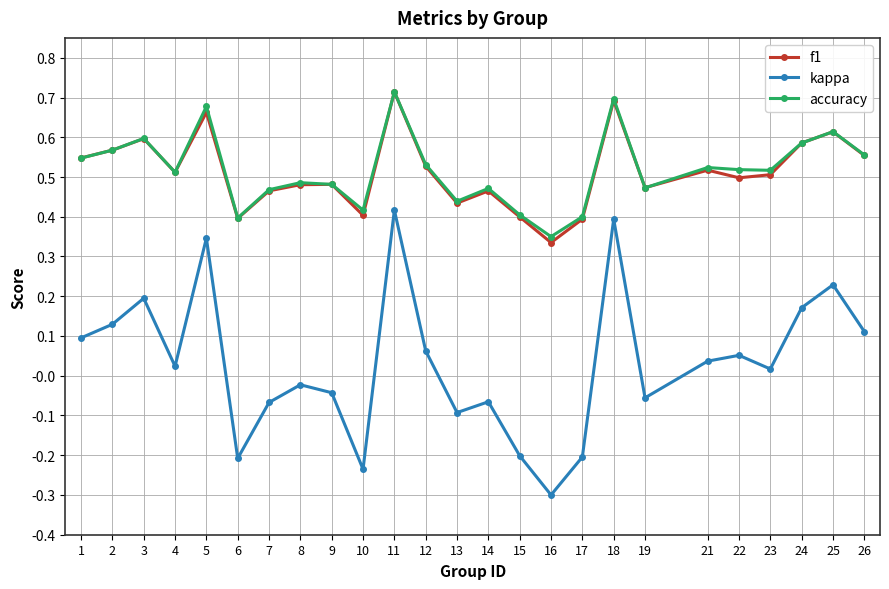

How many lines are shown in the chart?

3